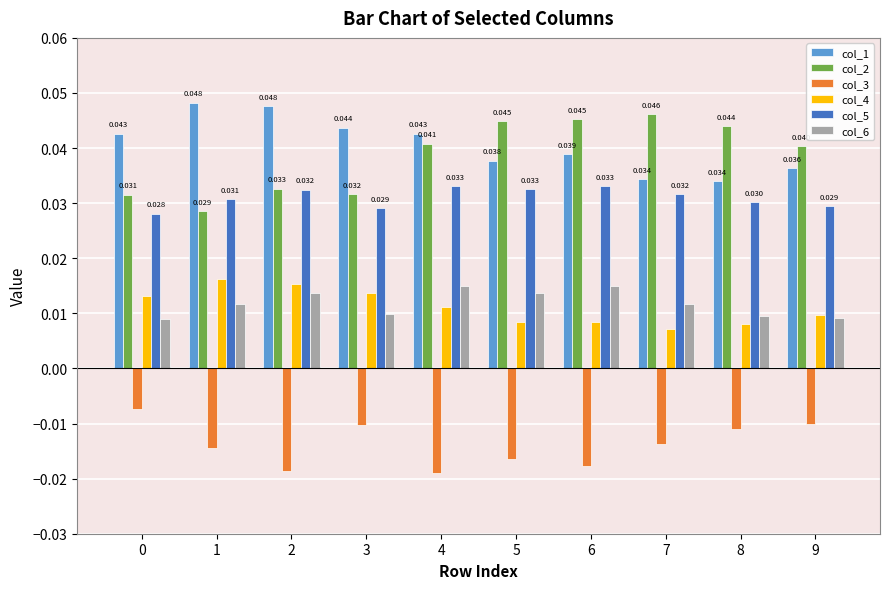

Does the chart contain stacked bars?

No